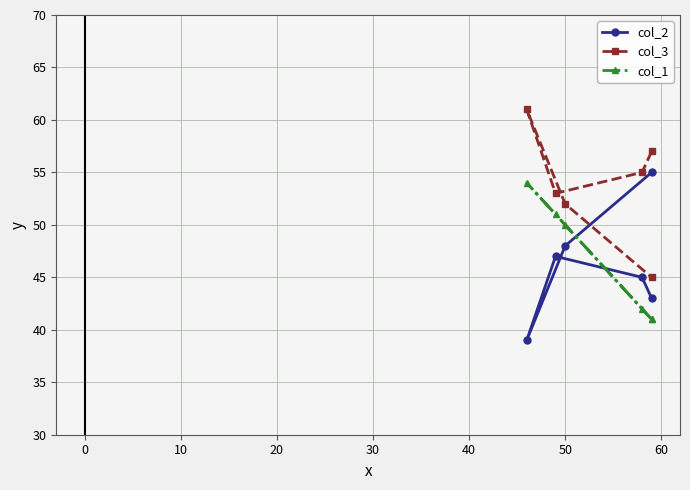

Rank the series at 40 from lowest to highest value.

col_1, col_3, col_2